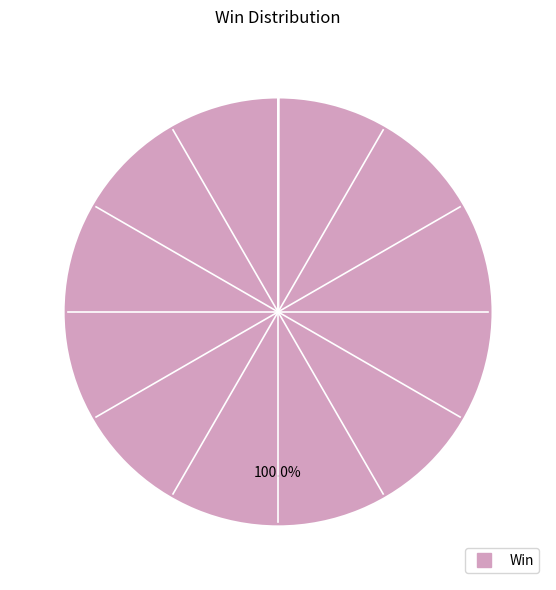

Is there a majority slice in this chart?

Yes